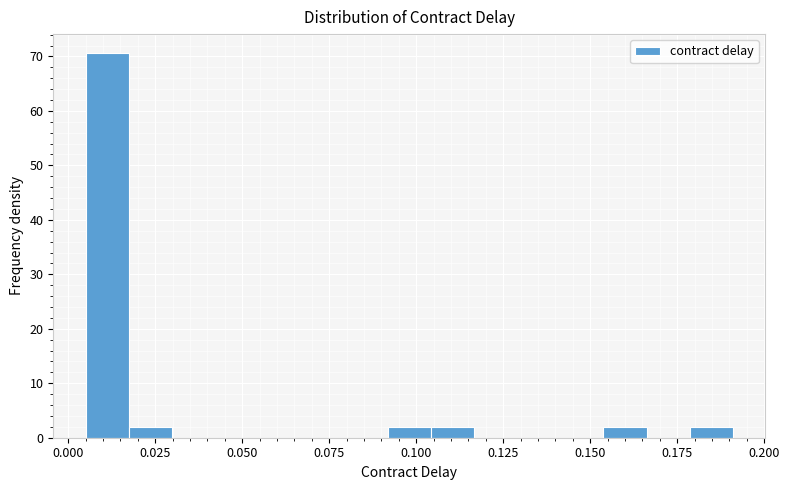

Read against the x-axis, roughly where is the centre of the tallest bar?

0.010